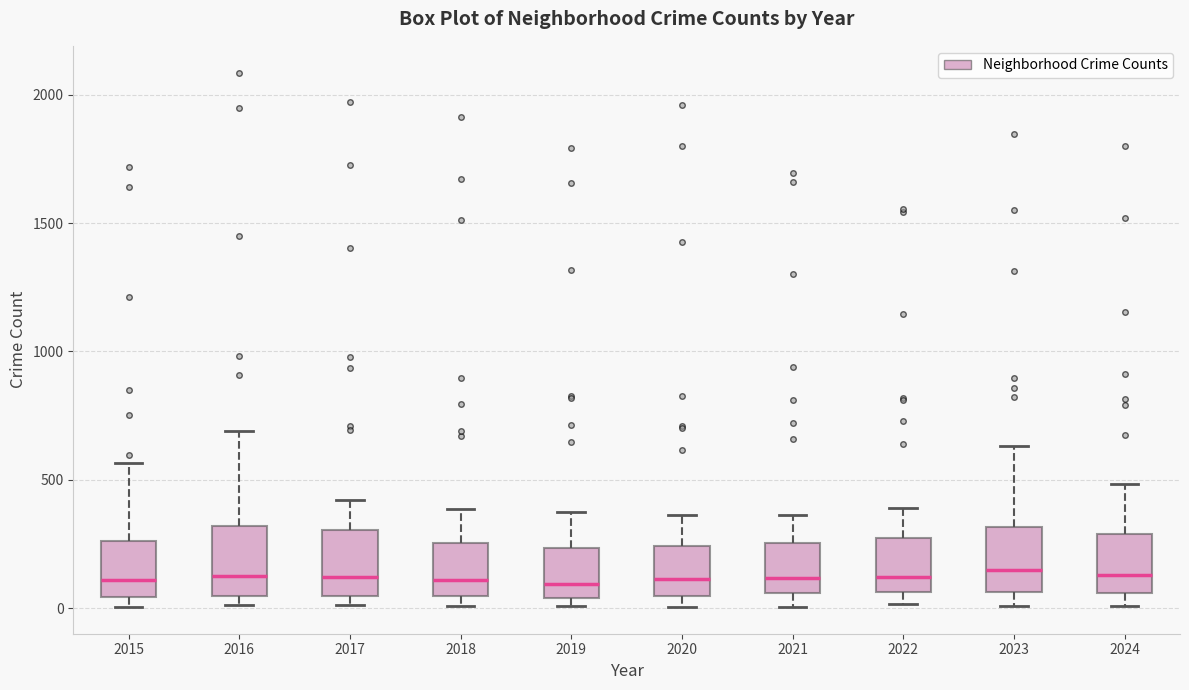

Where does the upper whisker of the box at x = 2016 end on the y-axis? The values are not printed on the chart, so give them approximately, as read against the axis.

700